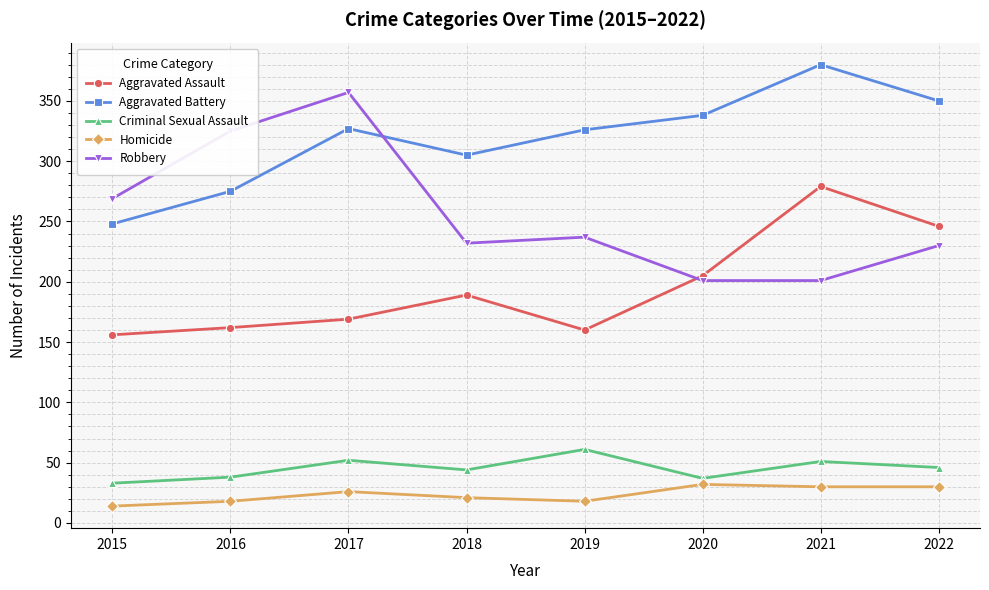

Between 2017 and 2018, which series saw the biggest shift?

Robbery